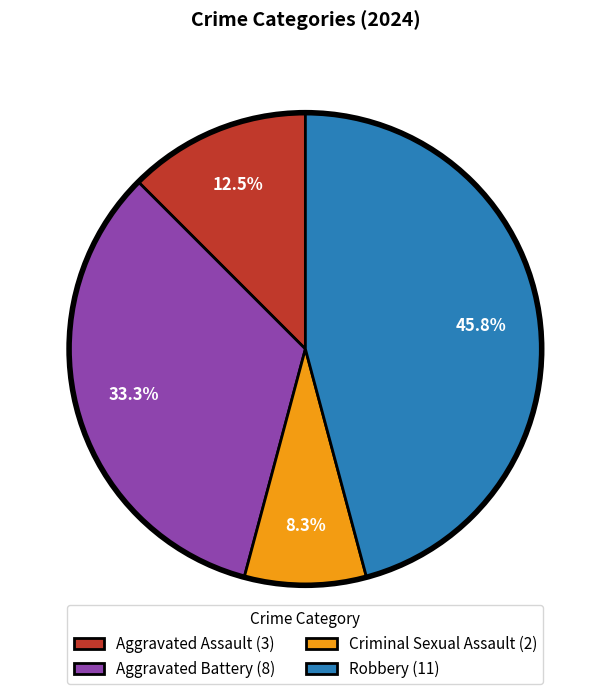

Approximately how many times larger is the value at Aggravated Battery (8) compared to Aggravated Assault (3)?

2.7